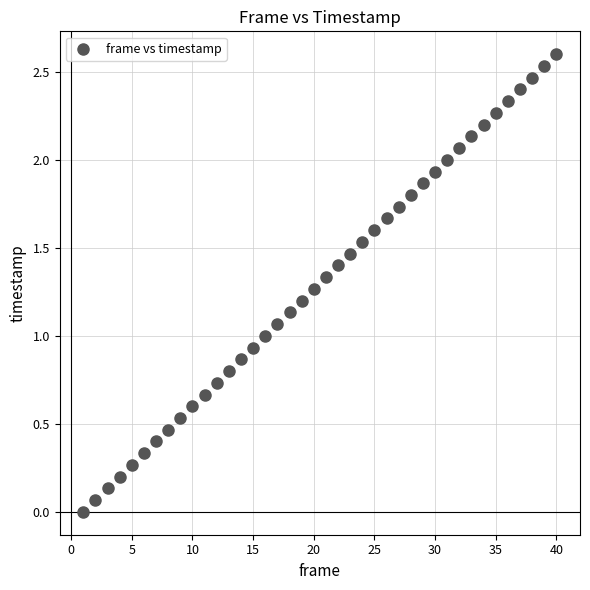

What is the range of Y values (max minus min)?

2.6